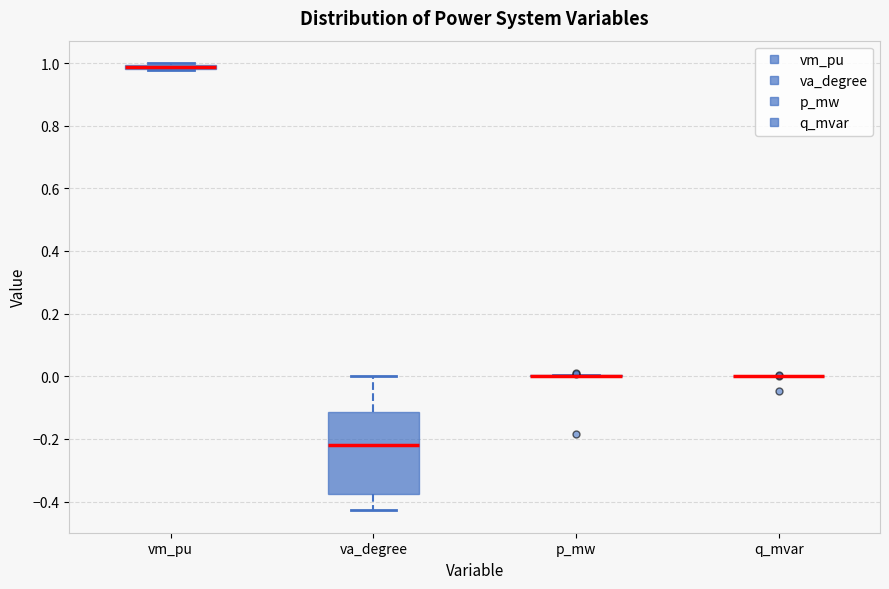

Which box is the tallest, from its lower edge to its upper edge?

va_degree